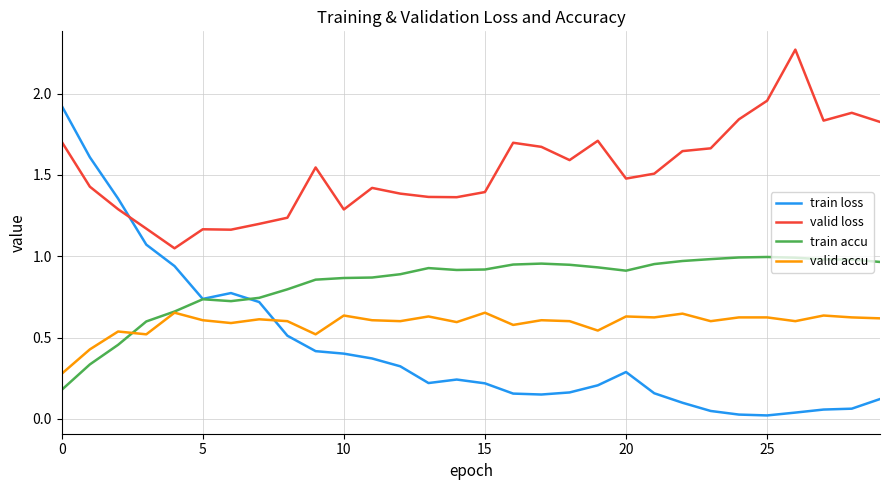

Rank the series by their maximum value, from highest to lowest.

valid loss, train loss, train accu, valid accu